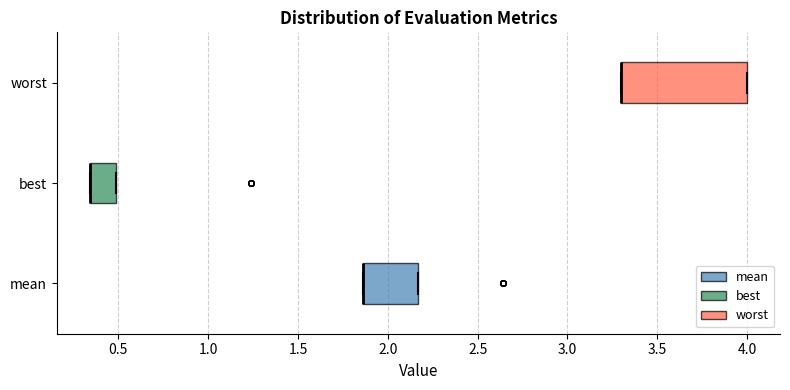

Reading bottom to top, read every box against the x-axis: the position of its median line, the range the box covers, and the ends of its whiskers. The values are not printed on the chart, so give them approximately, as read against the axis.

mean: median 1.85 (drawn on the box's left edge), box 1.85 to 2.15, whiskers 1.85 to 2.15
best: median 0.35 (drawn on the box's left edge), box 0.35 to 0.50, whiskers 0.35 to 0.50
worst: median 3.30 (drawn on the box's left edge), box 3.30 to 4.00, whiskers 3.30 to 4.00